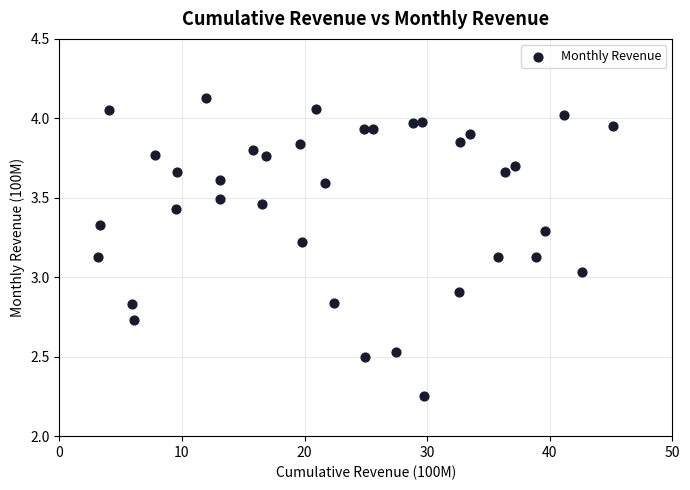

What is the range of Y values (max minus min)?

1.9